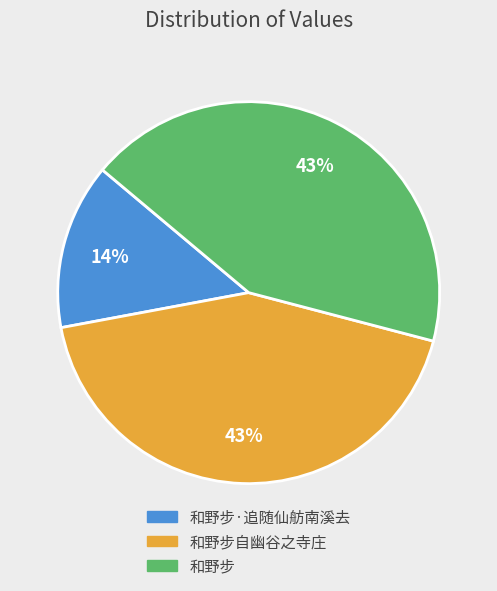

Which category has the smallest portion of the pie?

和野步·追随仙舫南溪去